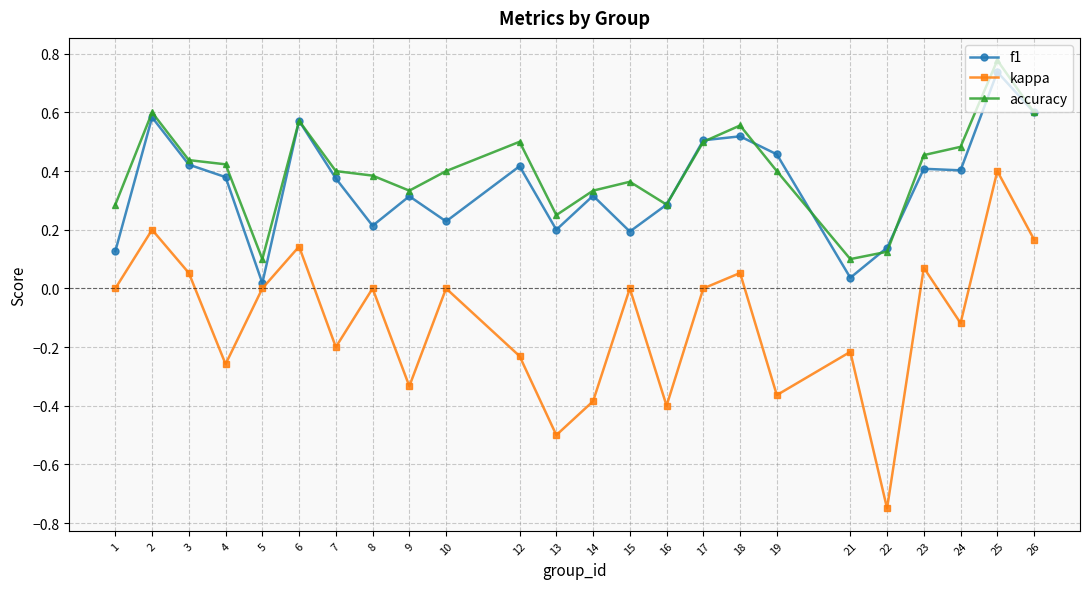

Count the accuracy values in the range 0 to 1.

24